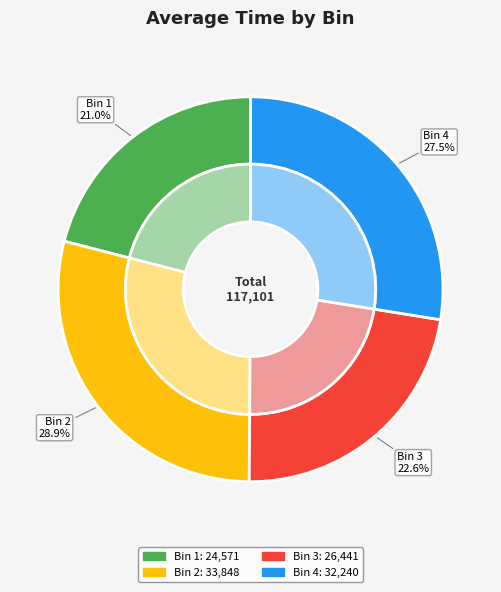

What is the ratio of the value at Bin 1 to the value at Bin 4?

0.8